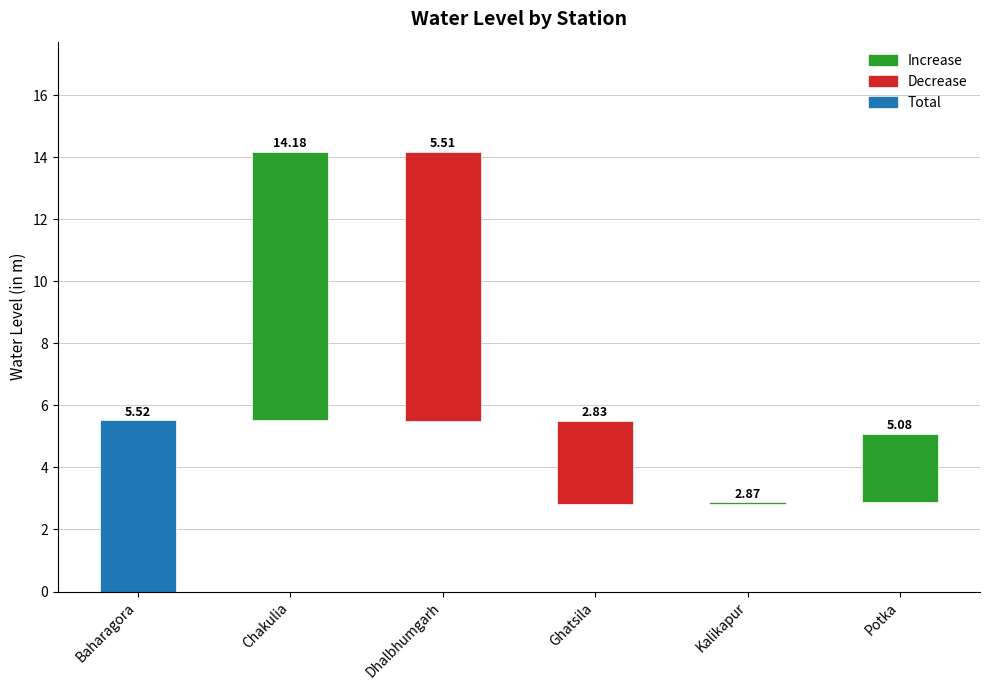

Which category has the lowest value across all series?

Ghatsila